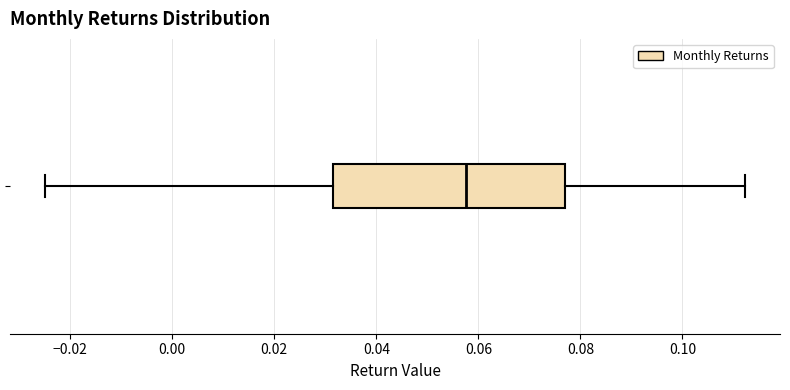

Where does the median line of the box sit on the x-axis? The values are not printed on the chart, so give them approximately, as read against the axis.

0.058